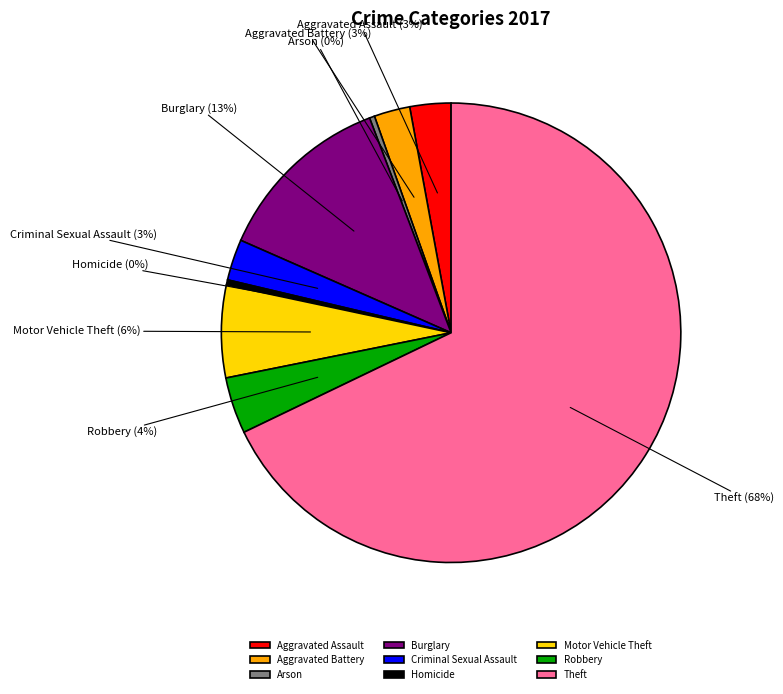

Is it true that Robbery is 4% of the pie?

True